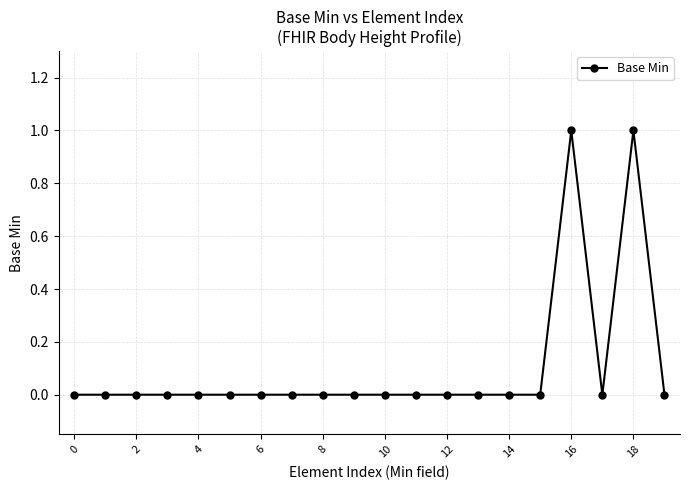

Is this an area chart (filled region under the line)?

No